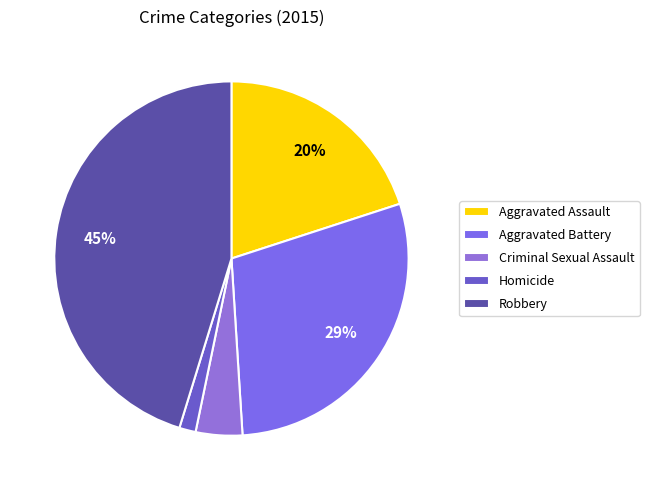

To the nearest percent, what is the combined percentage of Robbery and Homicide?

47%